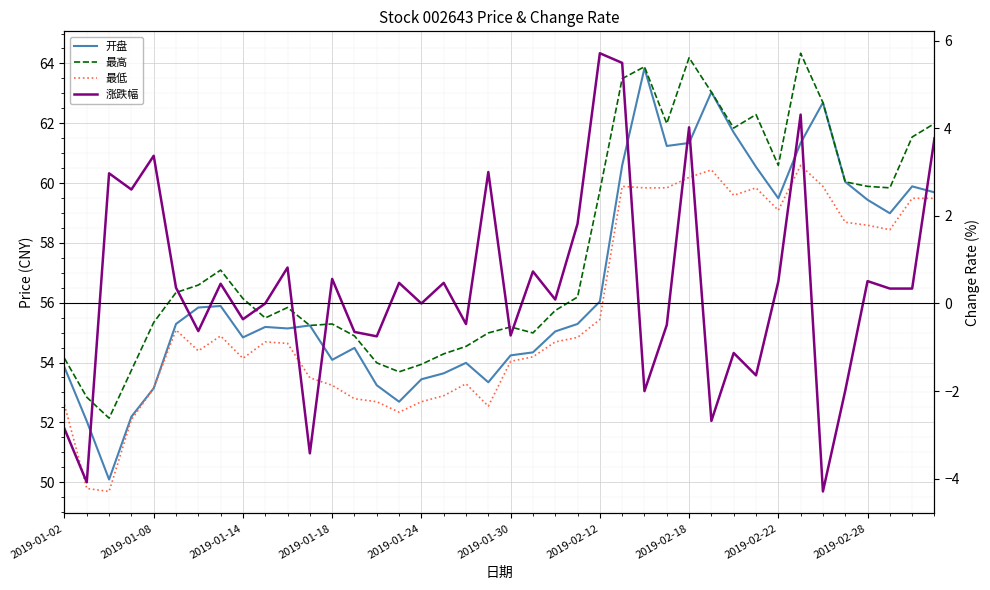

What is the minimum value shown in the chart?

-4.3